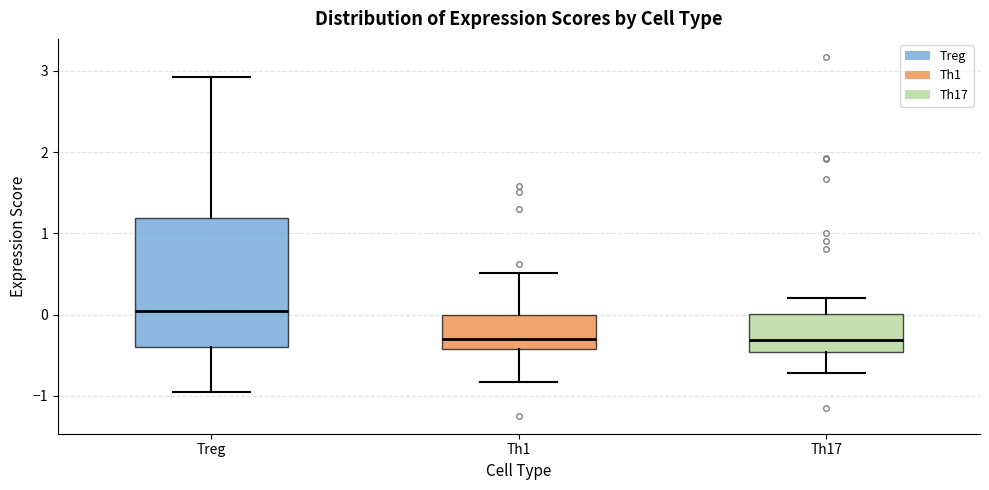

Where is the upper edge of the box for Th17 on the y-axis? The values are not printed on the chart, so give them approximately, as read against the axis.

0.0